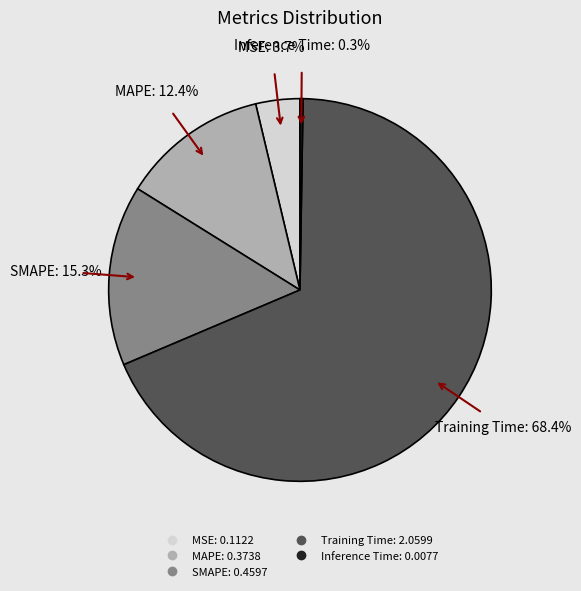

Between SMAPE and MAPE, which is larger?

SMAPE